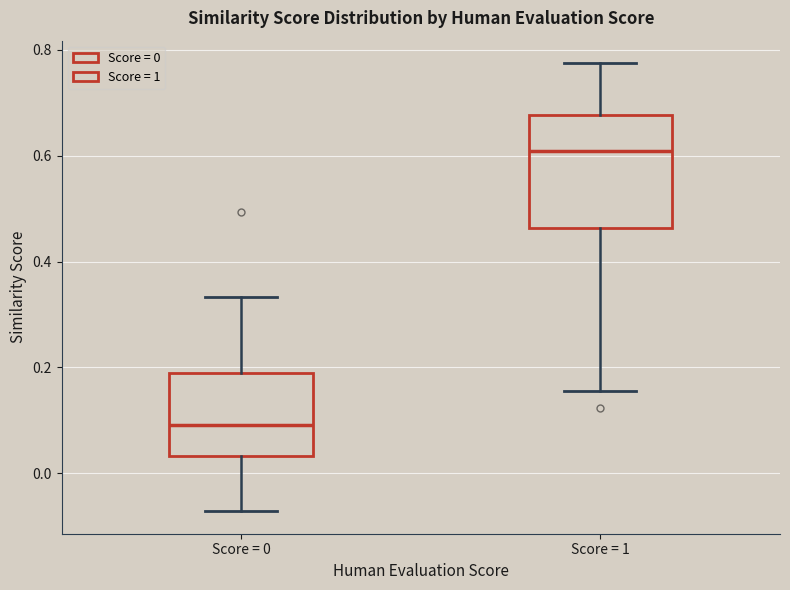

Which box's median line is the highest?

Score = 1